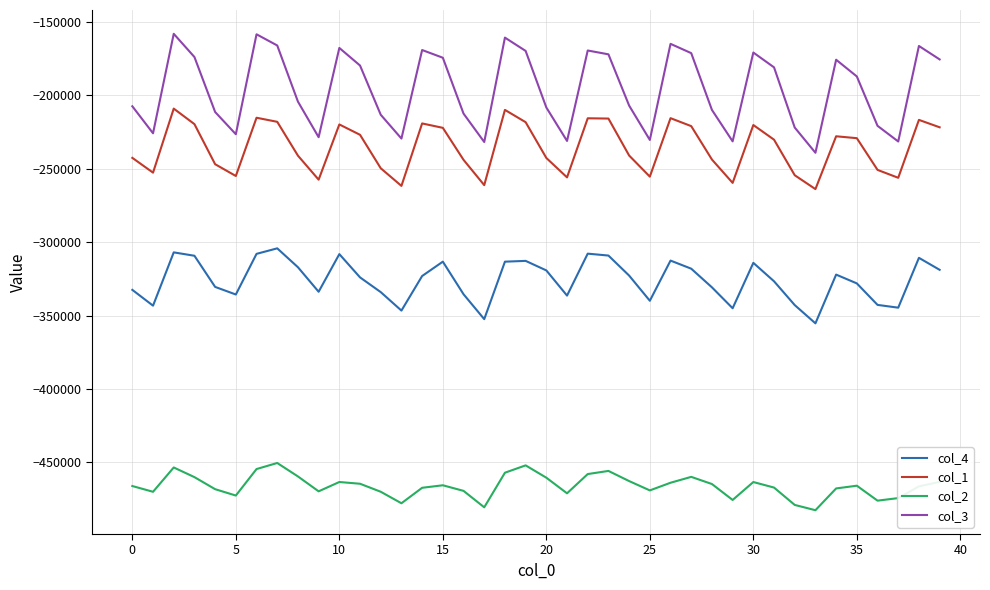

What are all the series names shown in the legend?

col_4, col_1, col_2, col_3